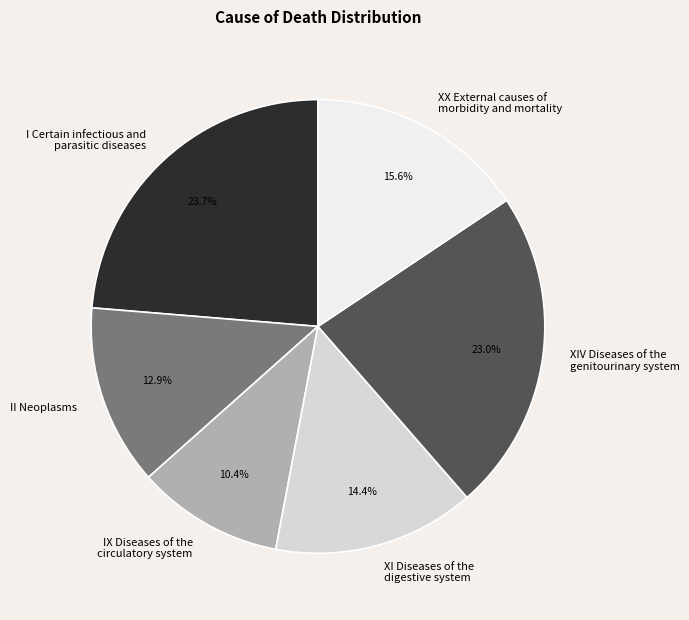

How many slices are in this pie chart?

6